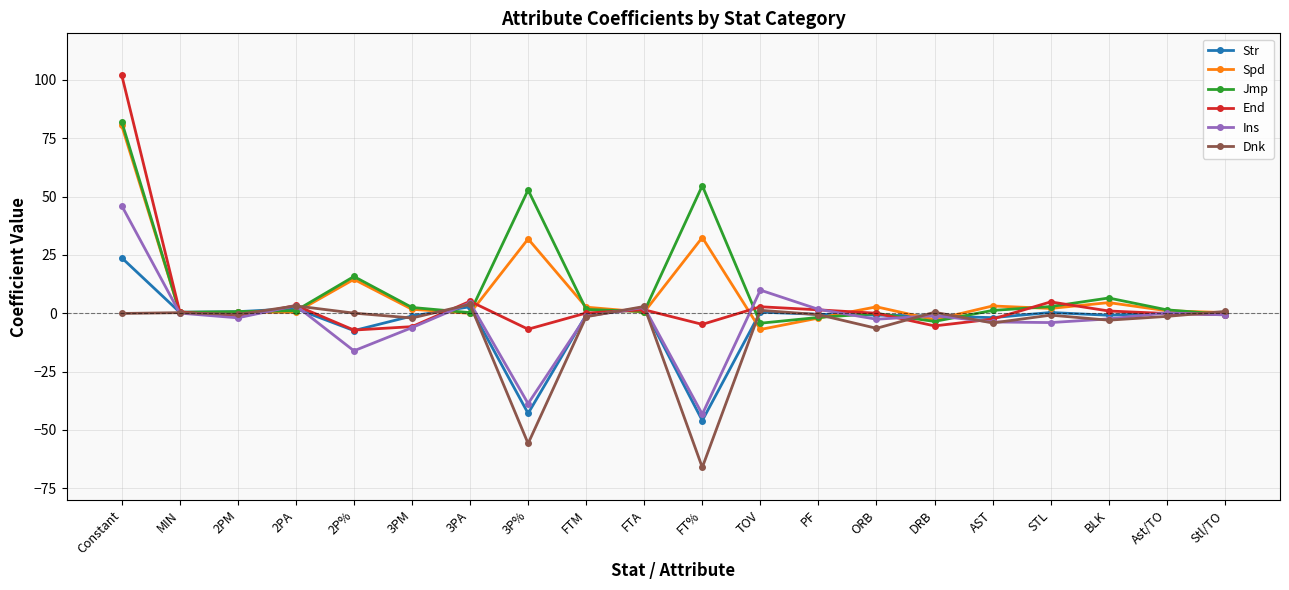

At which label does Spd first exceed 1?

Constant